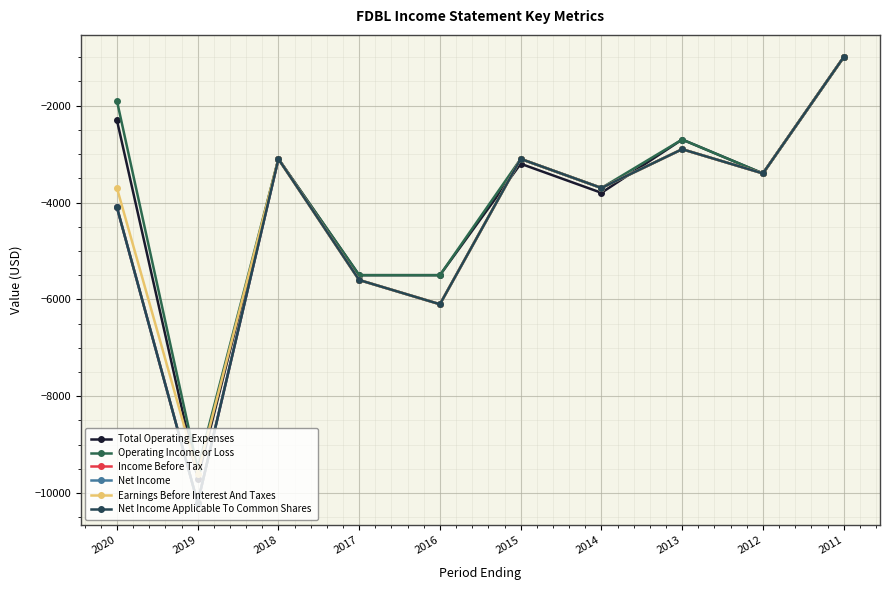

Reading left to right, transcribe all the data shown in this chart.

Total Operating Expenses: 2020=-2300	2019=-9700	2018=-3100	2017=-5500	2016=-5500	2015=-3200	2014=-3800	2013=-2700	2012=-3400	2011=-1000
Operating Income or Loss: 2020=-1900	2019=-9500	2018=-3100	2017=-5500	2016=-5500	2015=-3100	2014=-3700	2013=-2700	2012=-3400	2011=-1000
Income Before Tax: 2020=-4100	2019=-10200	2018=-3100	2017=-5600	2016=-6100	2015=-3100	2014=-3700	2013=-2900	2012=-3400	2011=-1000
Net Income: 2020=-4100	2019=-10200	2018=-3100	2017=-5600	2016=-6100	2015=-3100	2014=-3700	2013=-2900	2012=-3400	2011=-1000
Earnings Before Interest And Taxes: 2020=-3700	2019=-9600	2018=-3100	2017=-5600	2016=-6100	2015=-3100	2014=-3700	2013=-2900	2012=-3400	2011=-1000
Net Income Applicable To Common Shares: 2020=-4100	2019=-10200	2018=-3100	2017=-5600	2016=-6100	2015=-3100	2014=-3700	2013=-2900	2012=-3400	2011=-1000